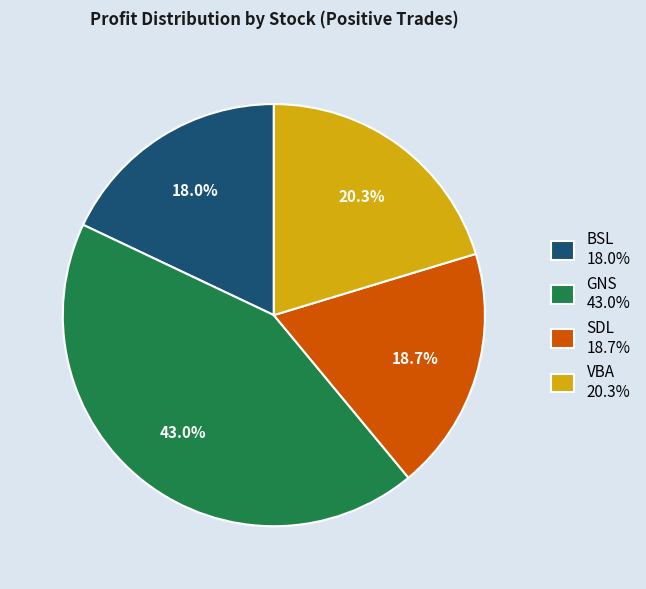

What portion of the pie excludes GNS 43.0%?

57.0%